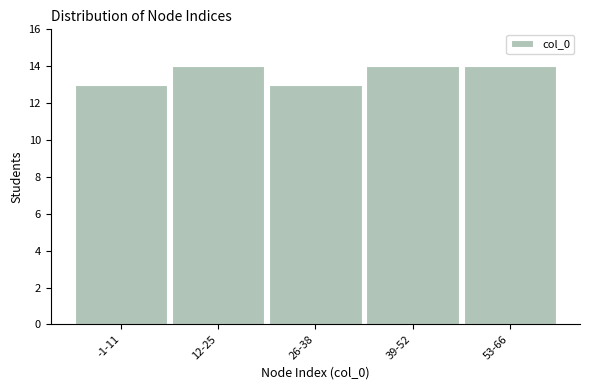

Reading right to left, transcribe all the data shown in this chart.

14	14	13	14	13